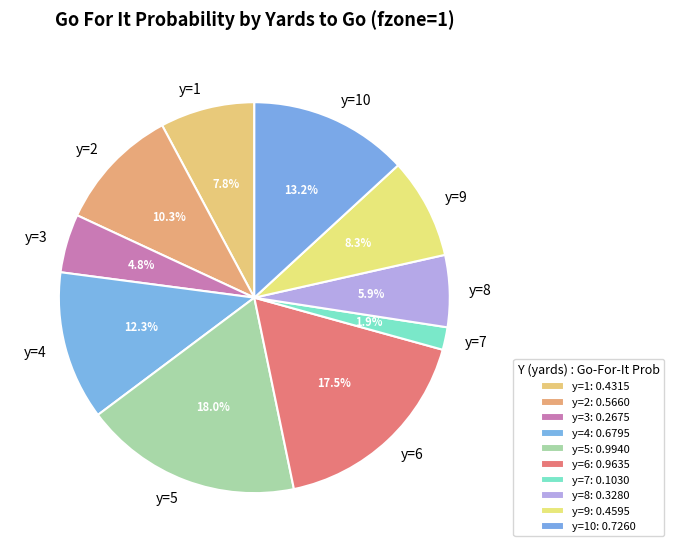

To the nearest percent, what is the combined percentage of y=6 and y=8?

23%